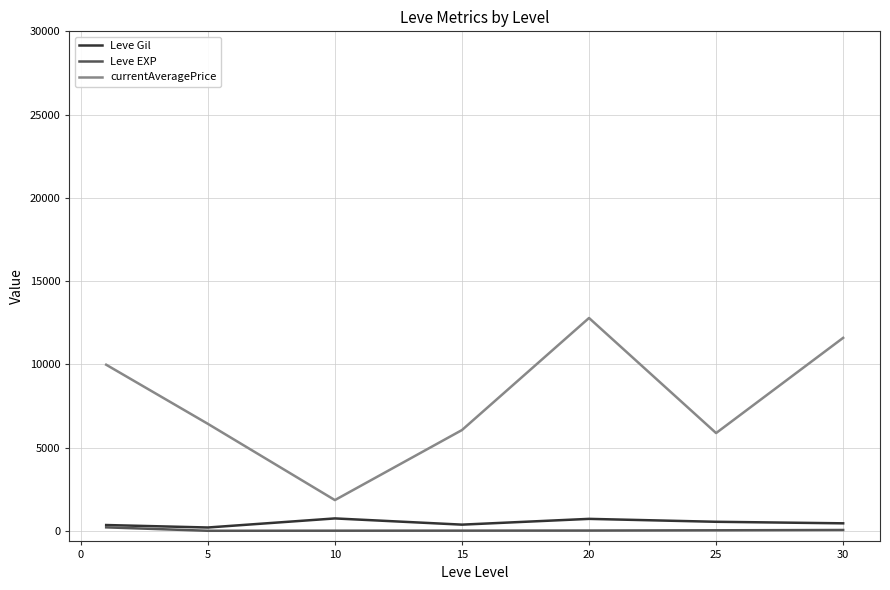

Which series has the widest spread of values?

currentAveragePrice